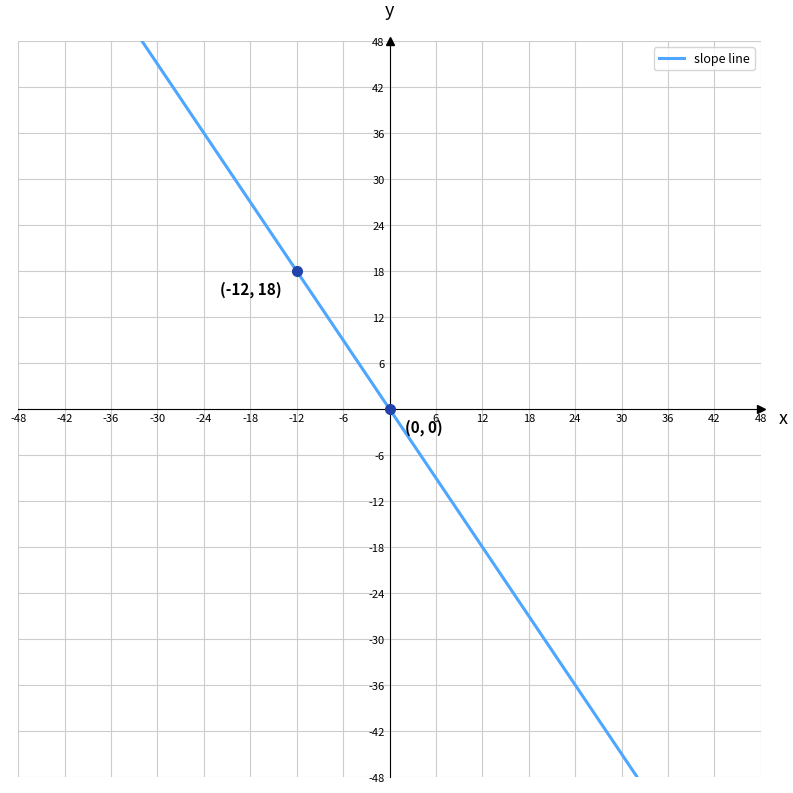

The value at -48 is 0. True or false?

True